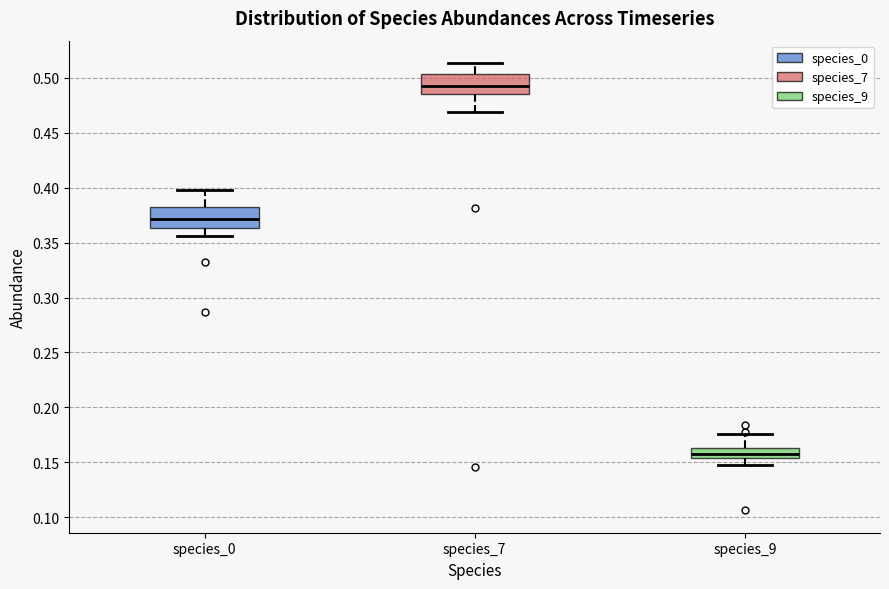

Reading left to right, read every box against the y-axis: the position of its median line, the range the box covers, and the ends of its whiskers. The values are not printed on the chart, so give them approximately, as read against the axis.

species_0: median 0.370, box 0.365 to 0.380, whiskers 0.355 to 0.400
species_7: median 0.495, box 0.485 to 0.505, whiskers 0.470 to 0.515
species_9: median 0.155 (just above the box's lower edge), box 0.155 to 0.165, whiskers 0.150 to 0.175